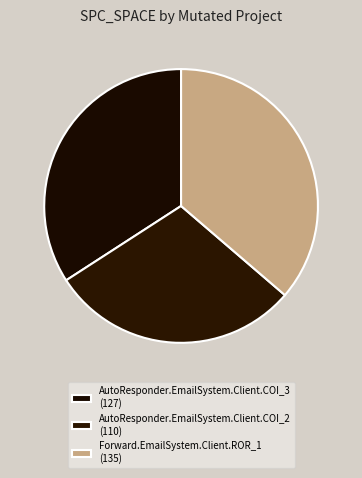

How many slices are in this pie chart?

3